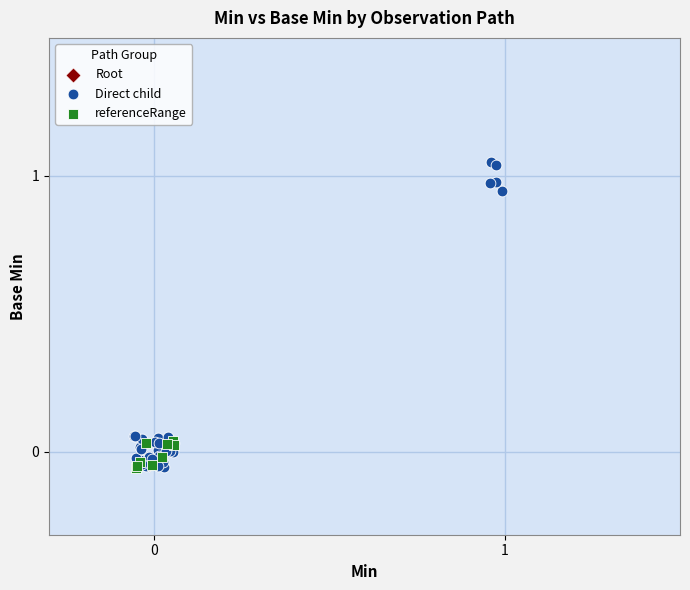

What are all the series names shown in the legend?

Root, Direct child, referenceRange